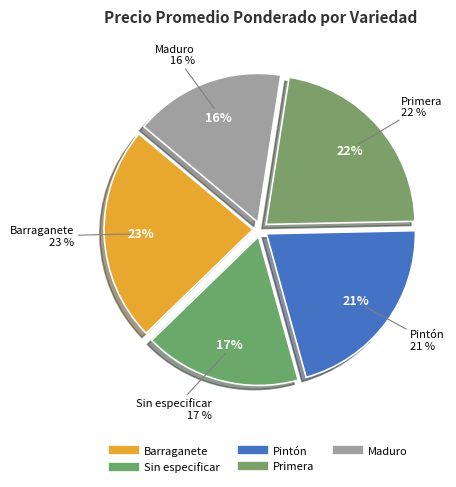

What is the largest slice in the pie chart?

Barraganete